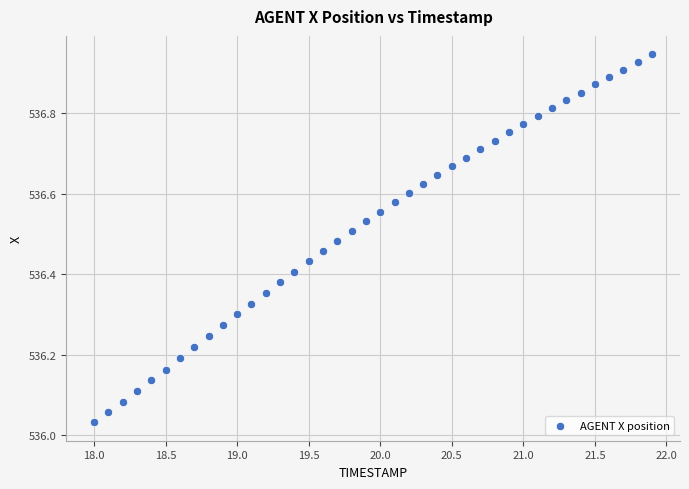

What is the range of Y values (max minus min)?

0.9